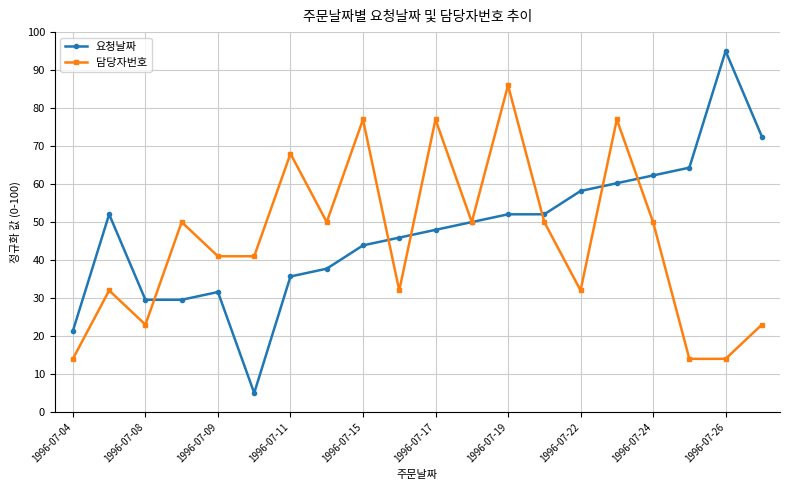

Reading right to left, transcribe all the data shown in this chart.

요청날짜: 72.5	95.0	64.3	62.3	60.2	58.2	52.0	52.0	50.0	48.0	45.9	43.9	37.7	35.7	5.0	31.6	29.5	29.5	52.0	21.4
담당자번호: 23.0	14.0	14.0	50.0	77.0	32.0	50.0	86.0	50.0	77.0	32.0	77.0	50.0	68.0	41.0	41.0	50.0	23.0	32.0	14.0